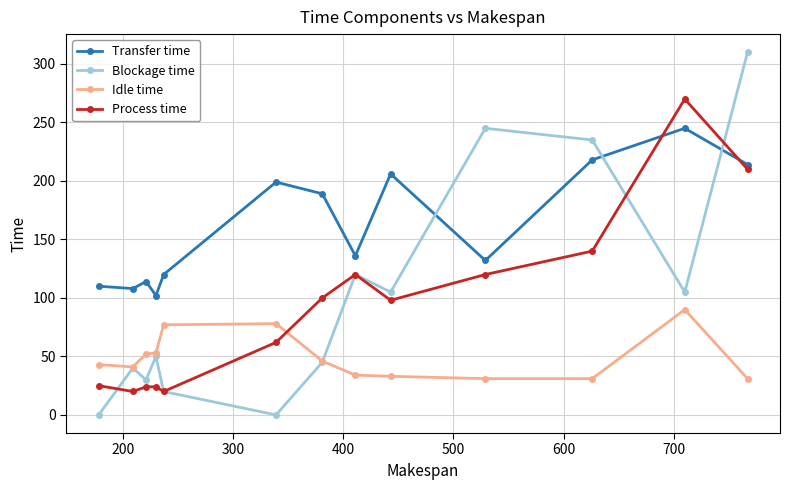

Which series has the widest spread of values?

Blockage time